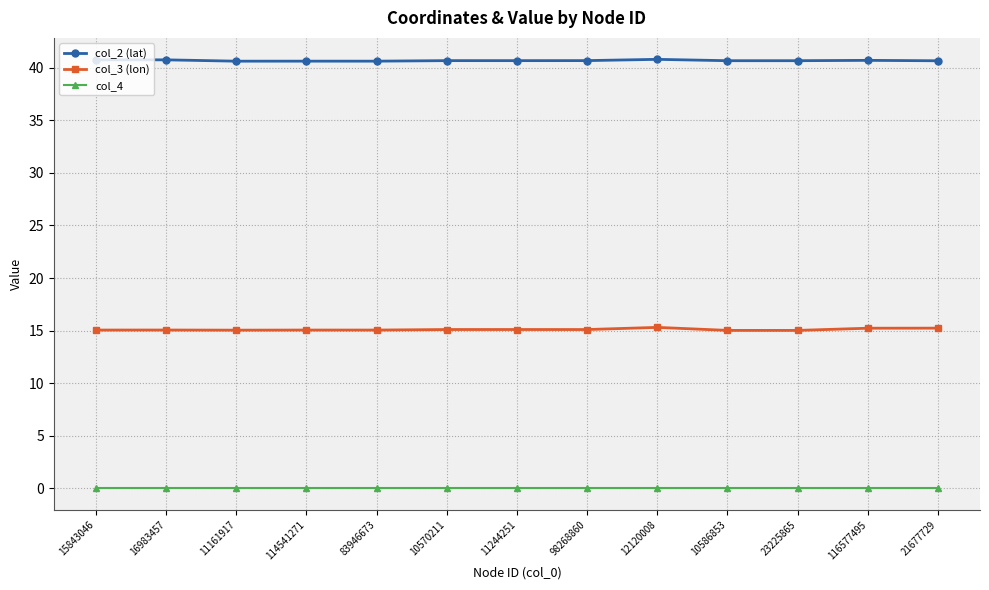

What is the sum of all col_2 (lat) values?

528.7